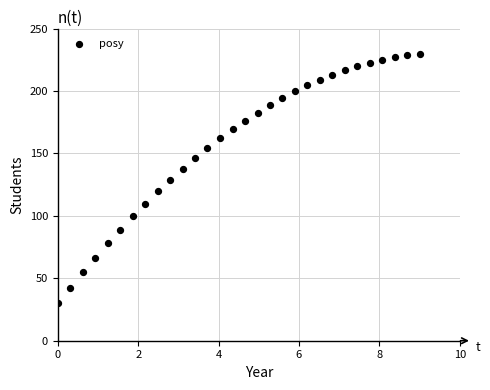

What is the range of X values (max minus min)?

9.0